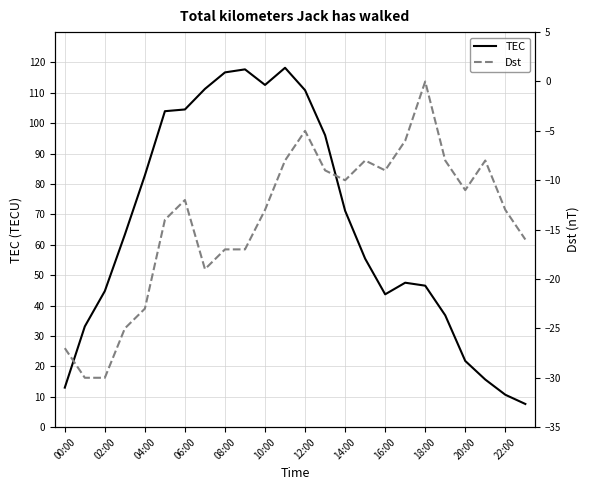

List the series in order of their peak value, lowest first.

Dst, TEC